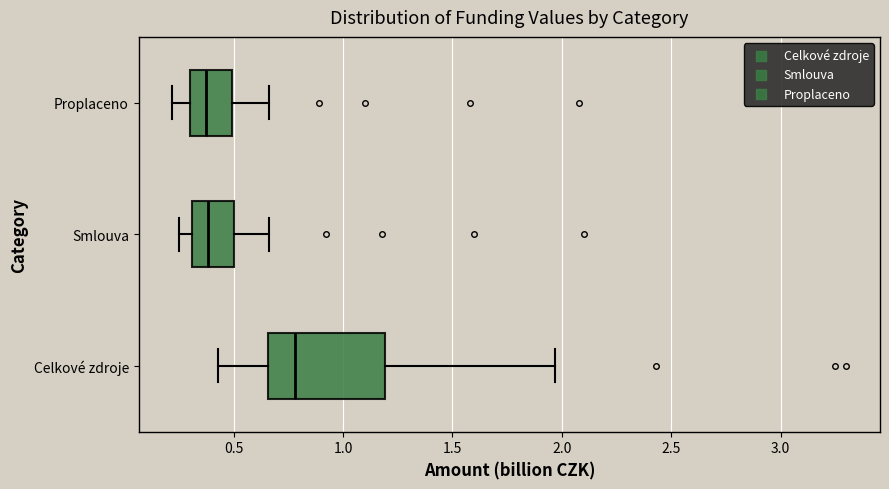

Where does the median line of the box for Proplaceno sit on the x-axis? The values are not printed on the chart, so give them approximately, as read against the axis.

0.40